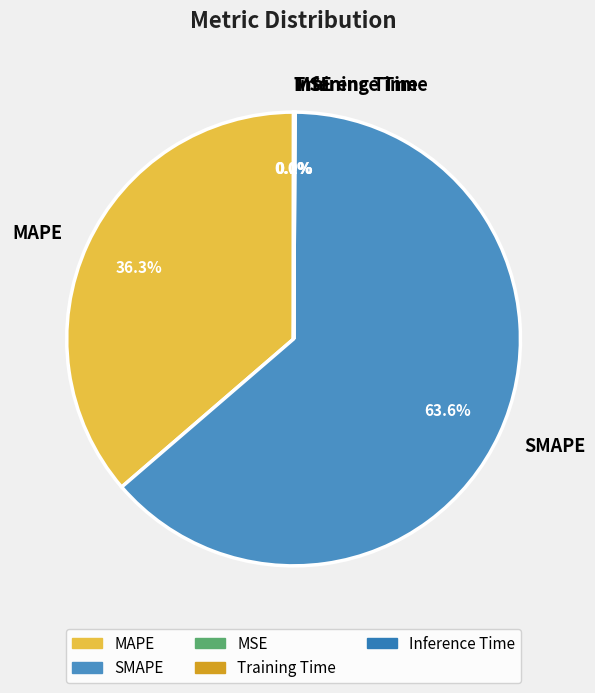

Which slice represents more than half of the pie?

SMAPE